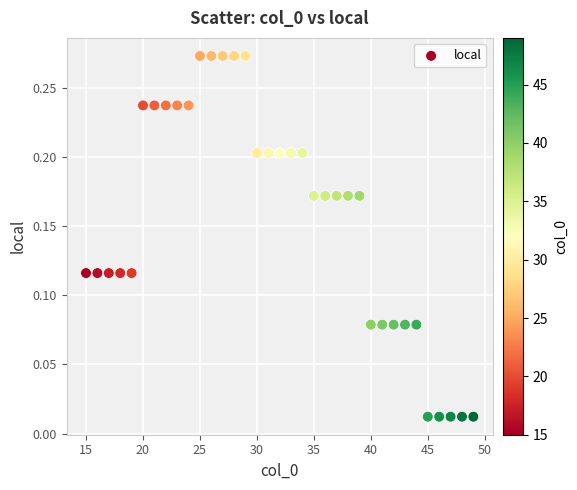

What is the range of X values (max minus min)?

34.0